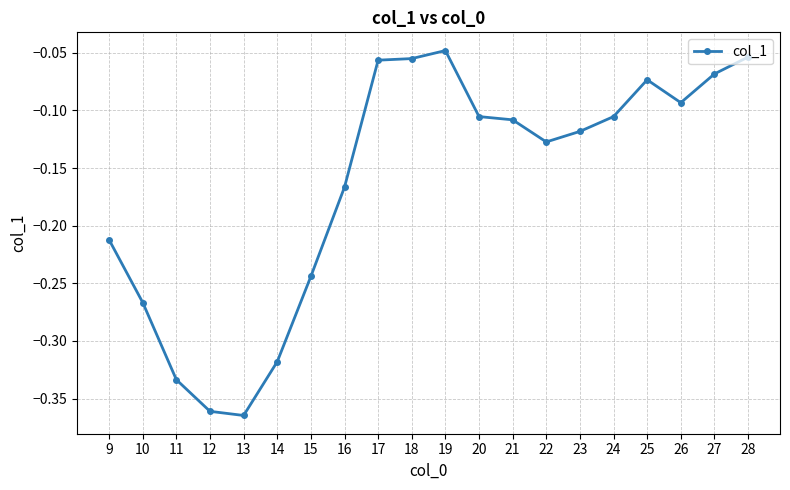

What is the difference between the maximum and second lowest values?

0.3